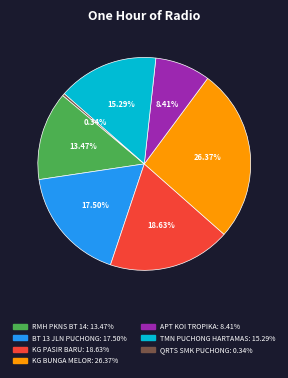

Does BT 13 JLN PUCHONG represent more than half of the total?

No